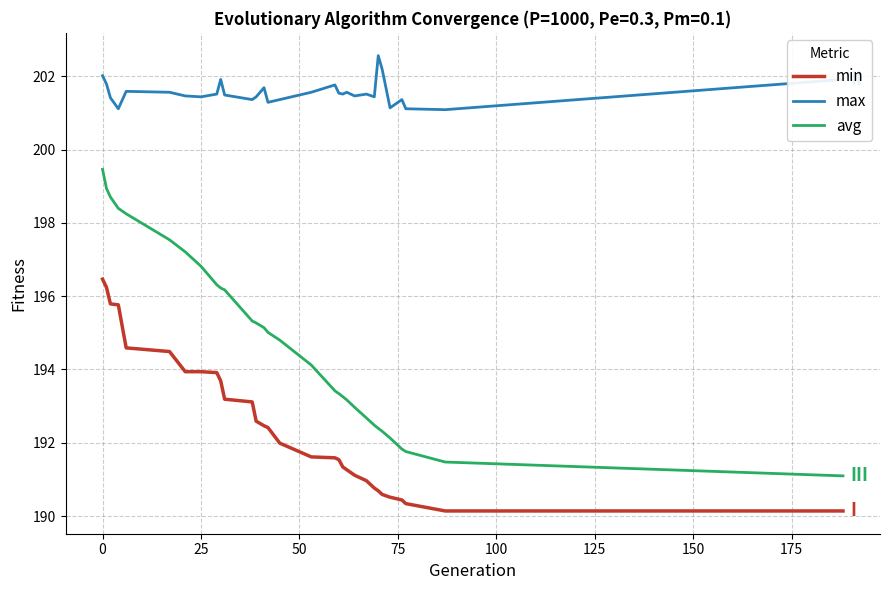

Which series has the widest spread of values?

avg